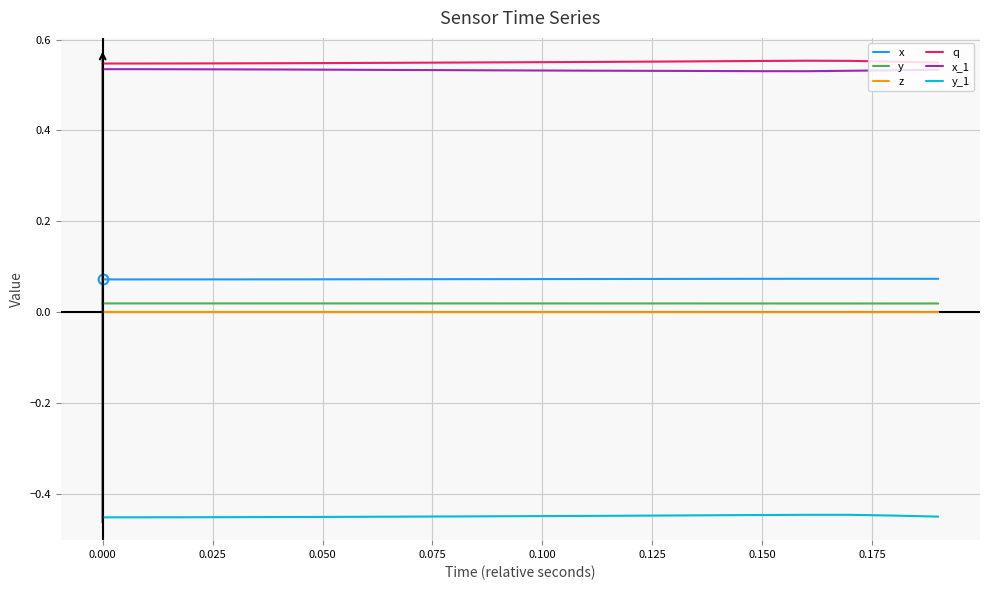

True or false: x and q cross at least once.

False